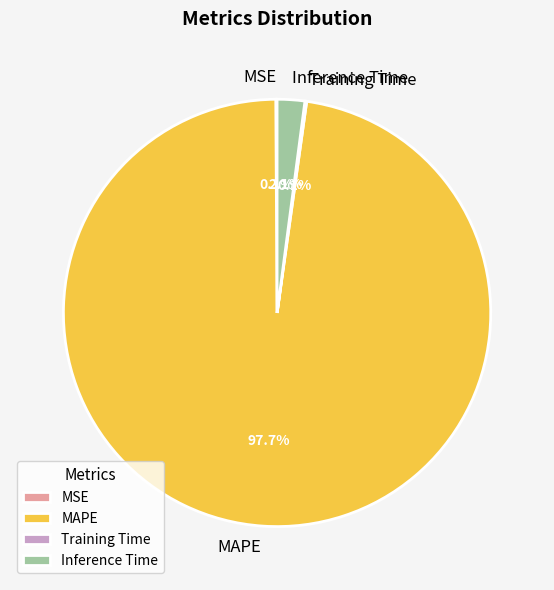

How much of the chart is everything except MAPE?

2.3%